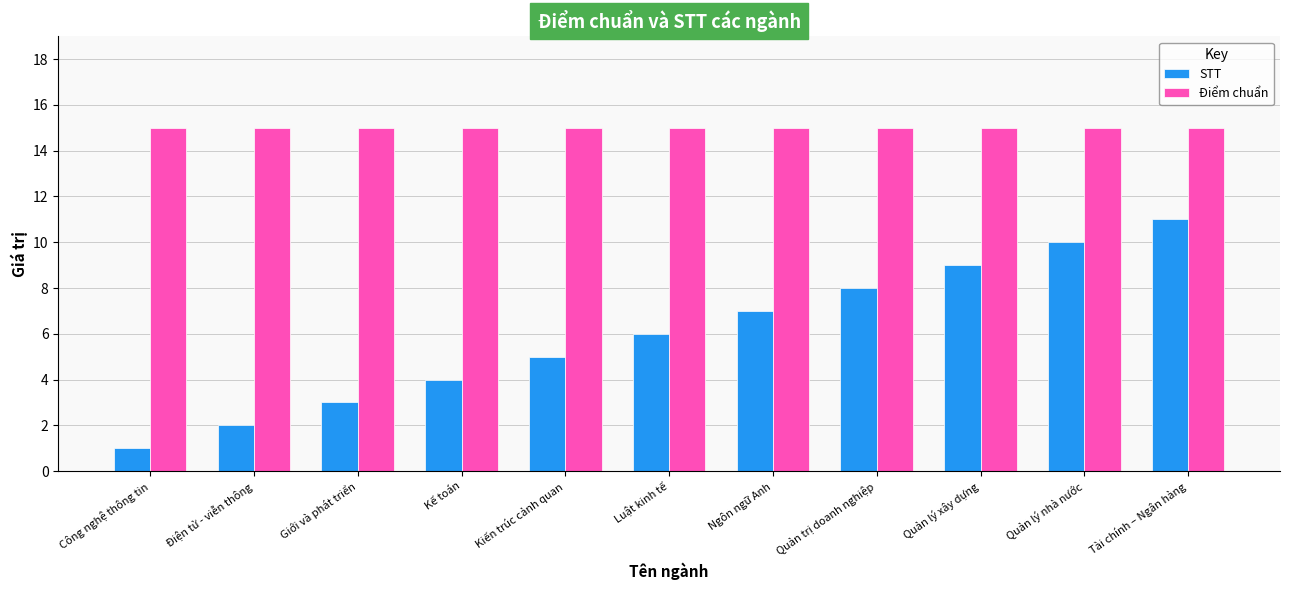

At how many categories does at least one series exceed 5?

11